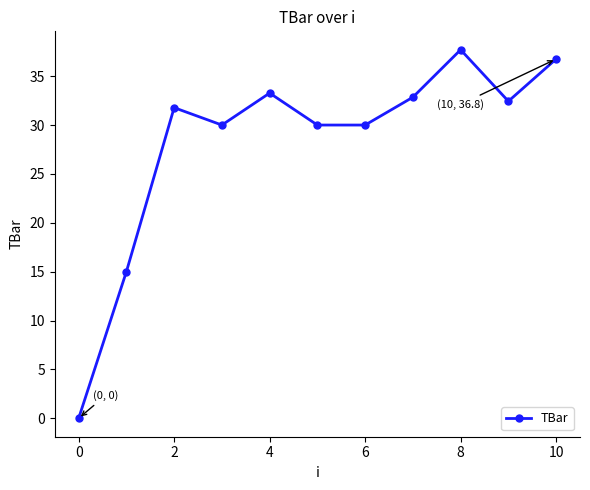

What is the greatest value displayed?

37.7